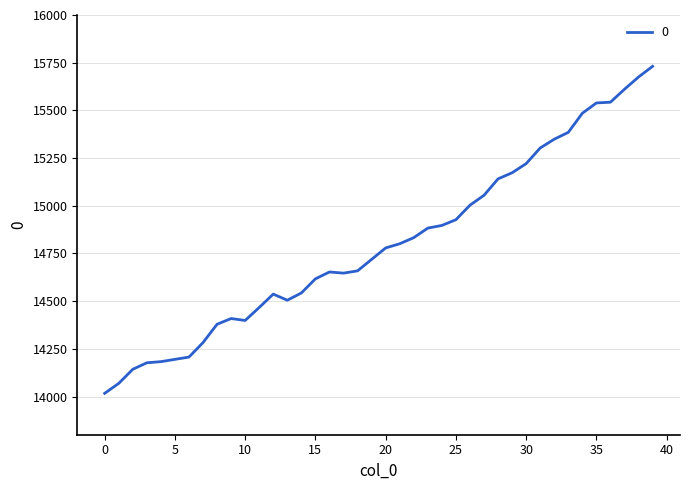

What is the difference between the maximum and minimum values?

1714